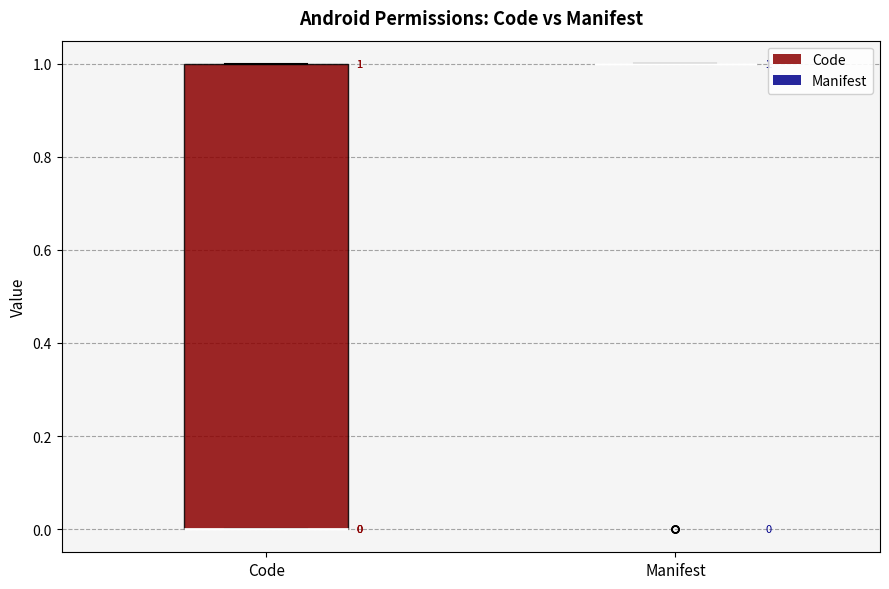

Comparing the boxes themselves (not the whiskers), which one is the tallest?

Code